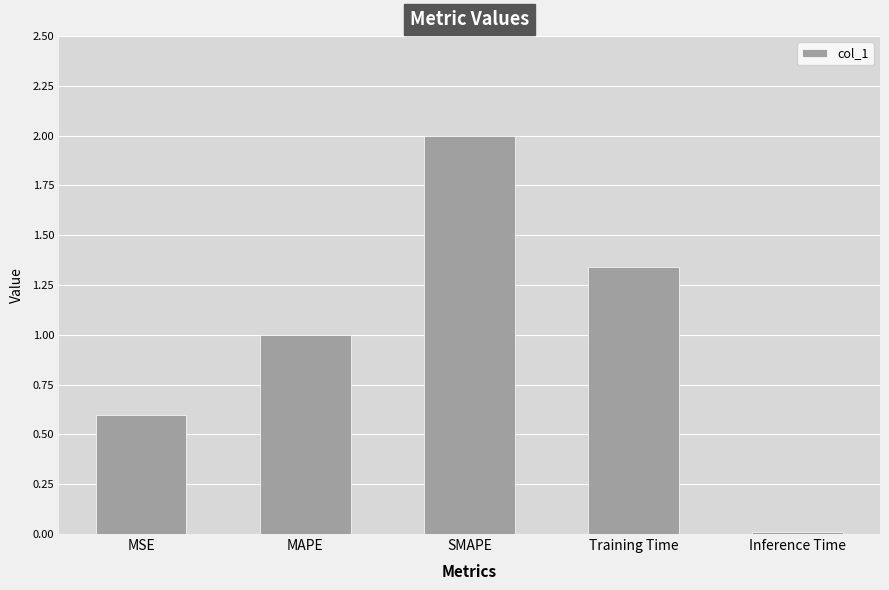

What is the sum of the values at MAPE and Training Time?

2.3